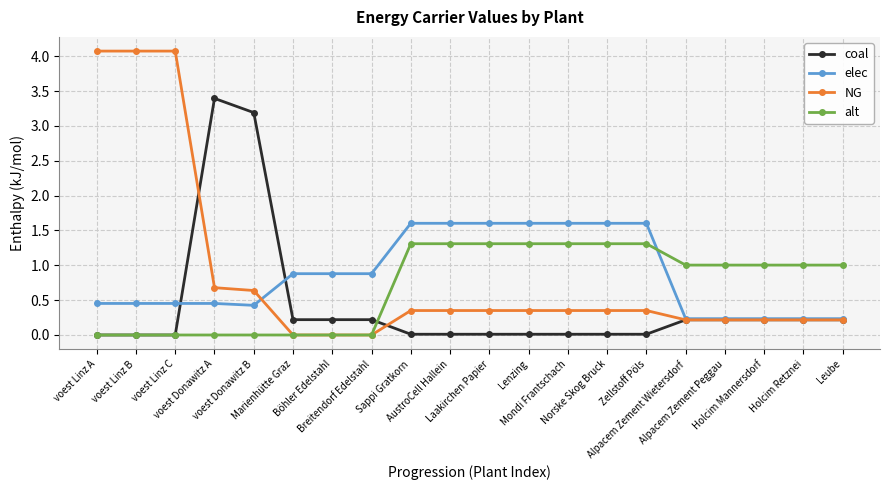

At which label does coal reach its peak?

voest Donawitz A